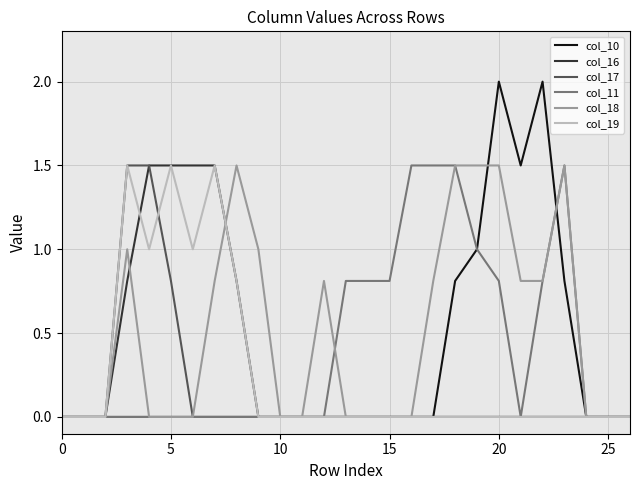

What is the highest value of the col_18 series?

1.5